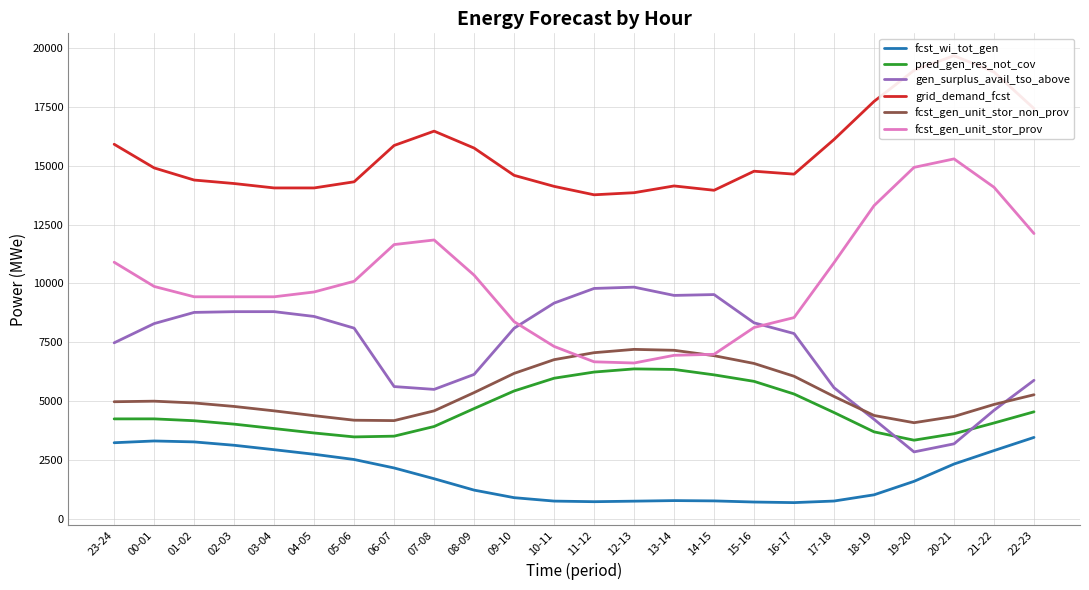

Reading left to right, what are all the values shown in this chart?

fcst_wi_tot_gen: 3237	3312	3272	3129	2941	2747	2525	2166	1709	1226	905	760	734	757	781	768	720	695	762	1026	1598	2333	2904	3463
pred_gen_res_not_cov: 4249	4250	4171	4026	3839	3651	3484	3516	3926	4687	5434	5975	6237	6371	6348	6118	5842	5305	4519	3699	3345	3619	4075	4550
gen_surplus_avail_tso_above: 7478	8294	8769	8800	8801	8597	8101	5621	5501	6137	8096	9164	9786	9841	9490	9526	8327	7872	5572	4232	2848	3190	4614	5888
grid_demand_fcst: 15906	14902	14387	14239	14052	14052	14313	15854	16463	15745	14587	14119	13761	13850	14137	13953	14762	14638	16109	17724	19042	19666	18973	17420
fcst_gen_unit_stor_non_prov: 4977	5001	4925	4777	4590	4386	4193	4176	4590	5365	6180	6763	7059	7200	7161	6932	6602	6059	5200	4394	4087	4351	4862	5274
fcst_gen_unit_stor_prov: 10899	9871	9432	9432	9432	9636	10090	11648	11843	10350	8377	7325	6672	6621	6947	6991	8129	8549	10880	13300	14925	15285	14081	12116